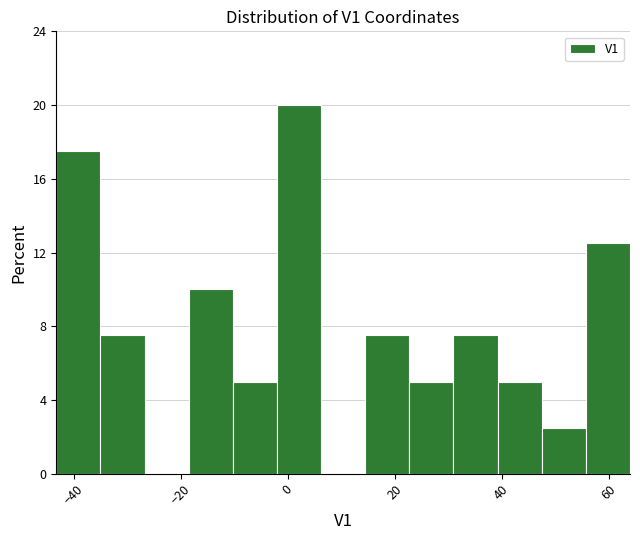

Which range on the x-axis has the tallest bar?

-2 to 6